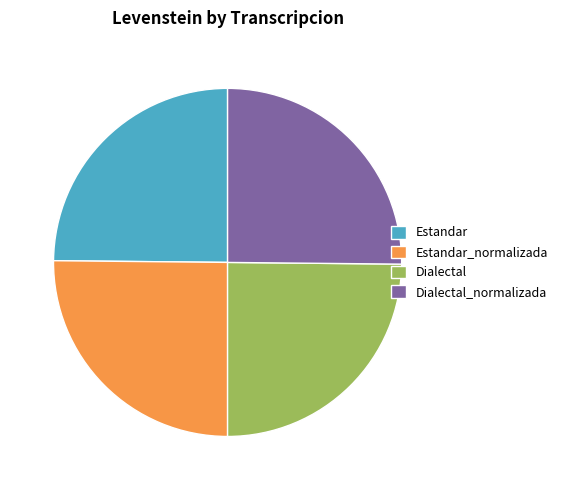

Approximately how many times larger is the value at Estandar compared to Dialectal_normalizada?

1.0